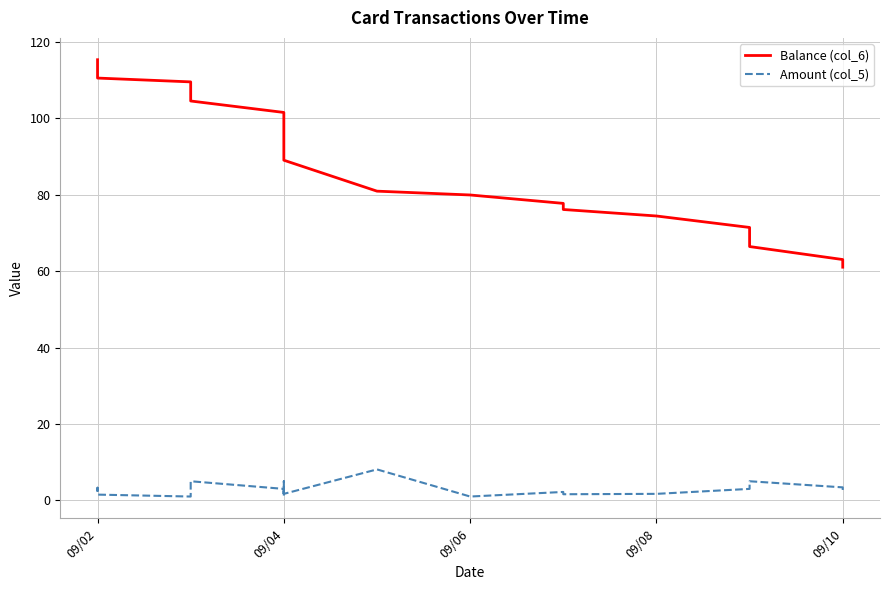

At how many categories does at least one series exceed 24?

20